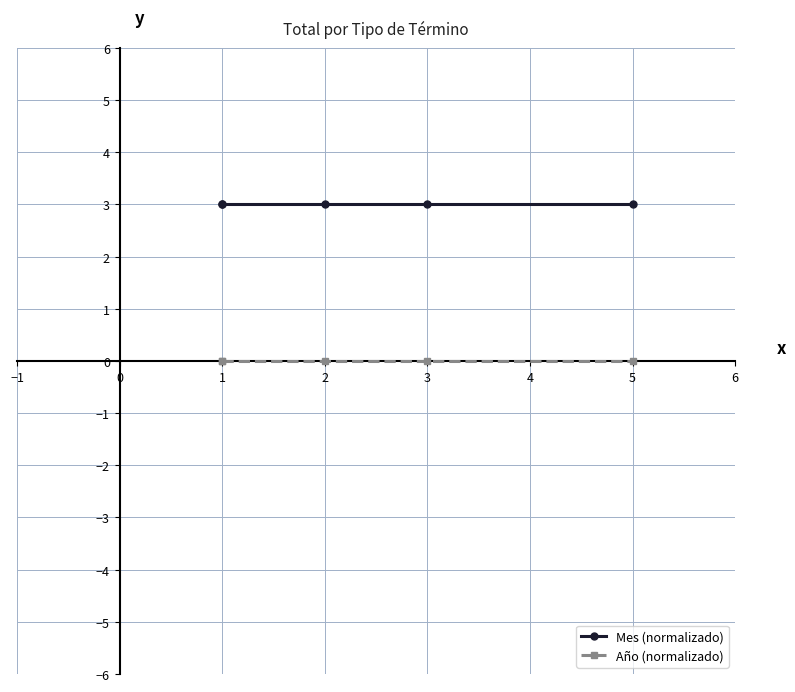

True or false: Año (normalizado) and Mes (normalizado) cross at least once.

False